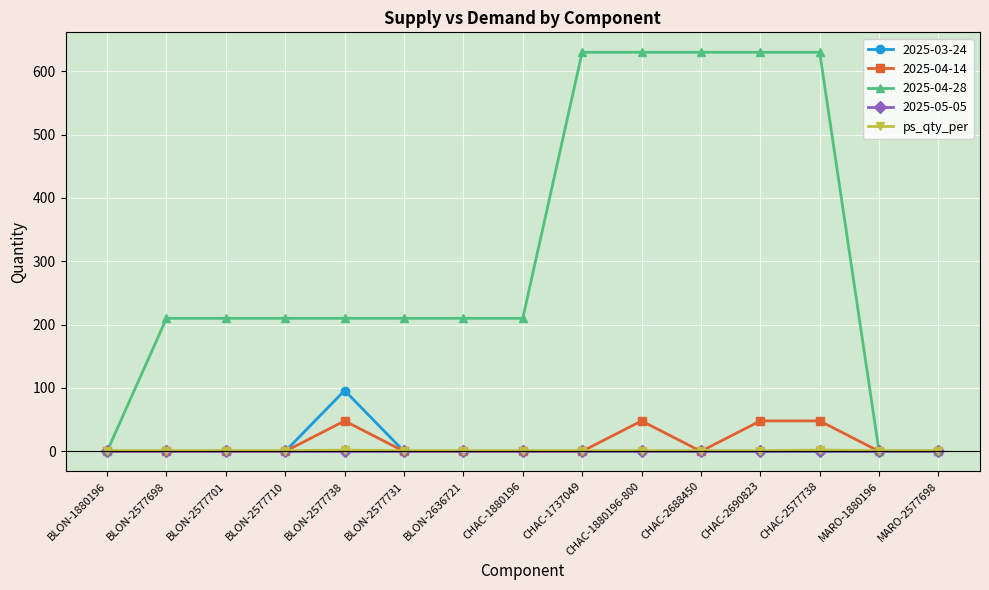

What position from the right is BLON-2636721?

9